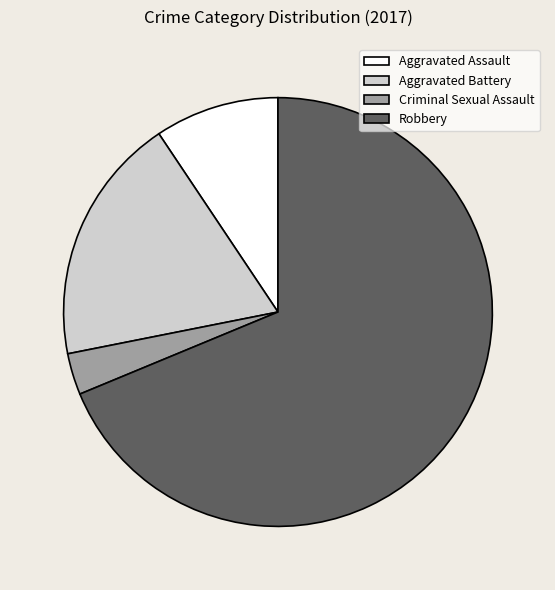

The Aggravated Assault slice represents 17% of the pie. True or false?

False